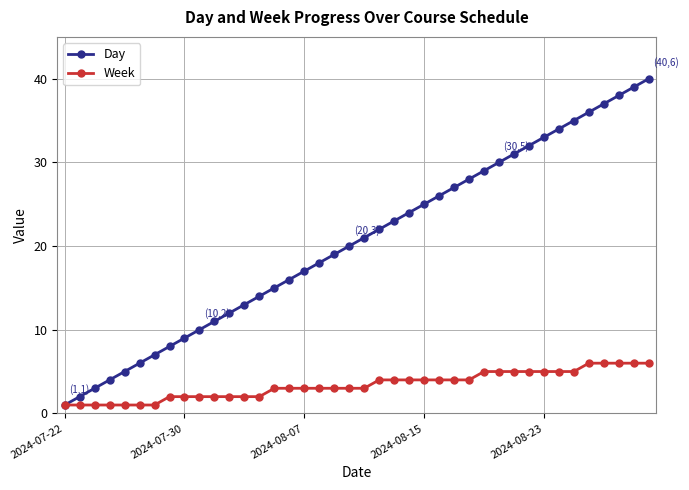

What is the sum of all Week values?

135